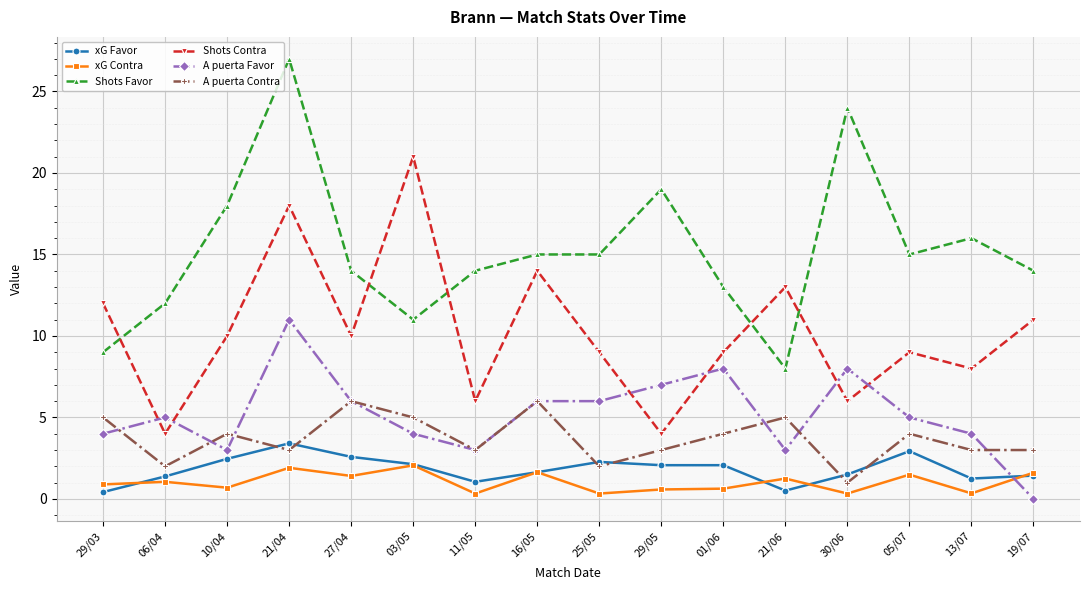

How many times do Shots Contra and A puerta Favor cross each other?

6